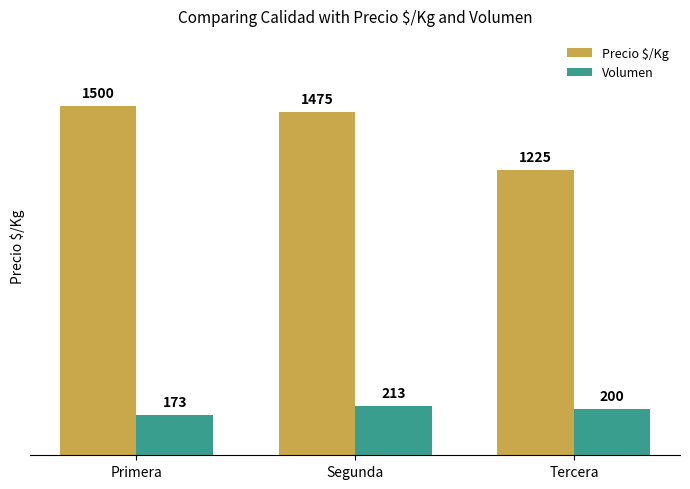

How many bars are there in total?

6